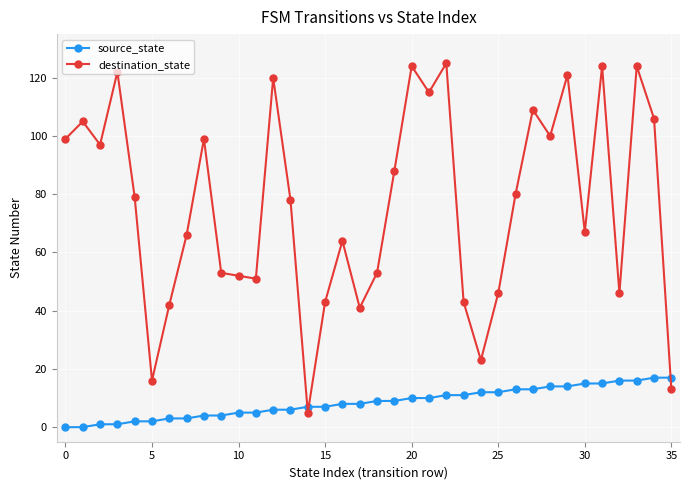

List the series in order of their peak value, lowest first.

source_state, destination_state